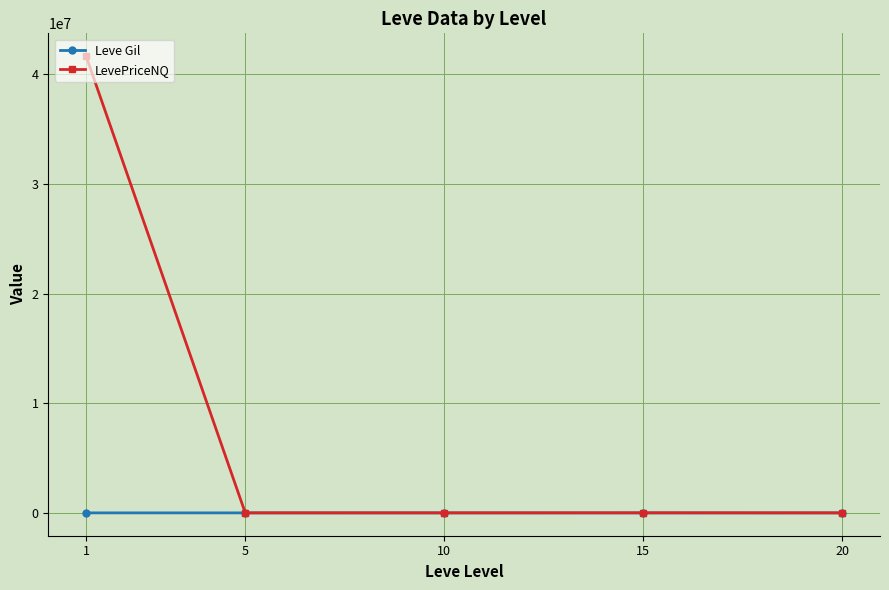

What is the greatest value displayed?

41668475.2